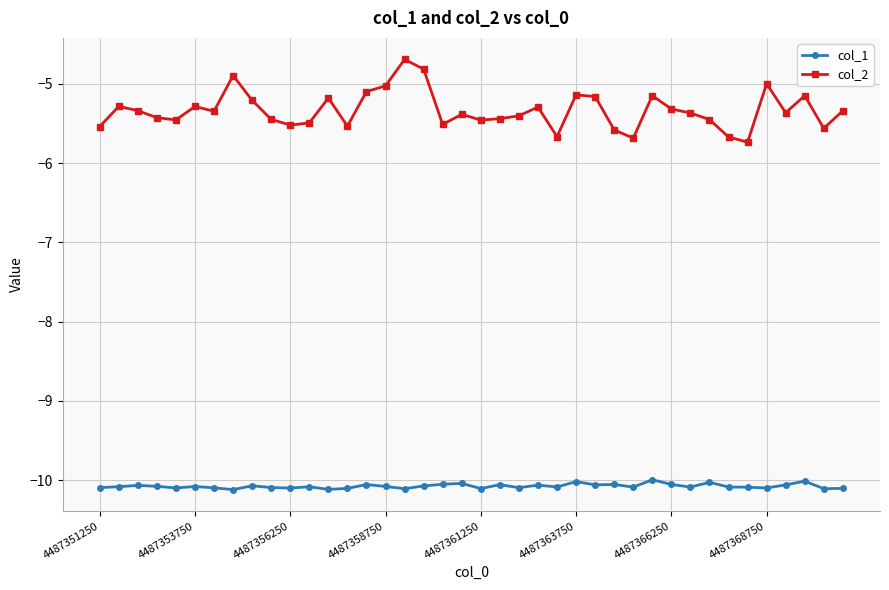

What is the smallest value displayed?

-10.1